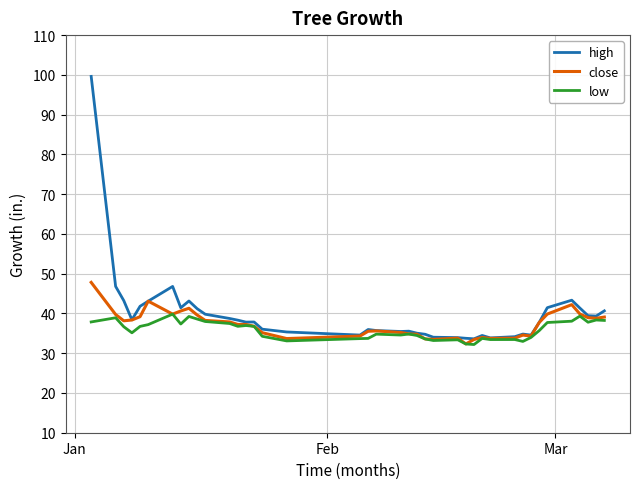

Which series has the widest spread of values?

high